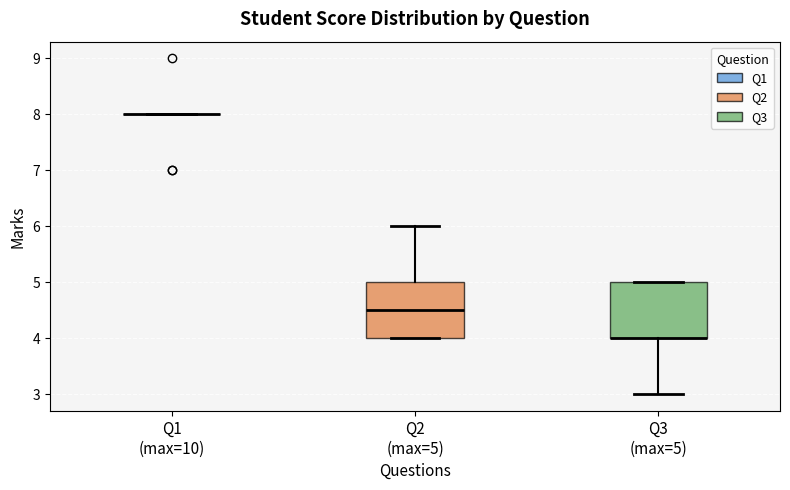

Reading left to right, transcribe this box plot: for each box, give where its median line is, the range the box spans, and where its two whiskers end, as read against the y-axis. The values are not printed on the chart, so give them approximately, as read against the axis.

Q1 (max=10): box collapsed to a line at 8.0, whiskers 8.0 to 8.0
Q2 (max=5): median 4.5, box 4.0 to 5.0, whiskers 4.0 to 6.0
Q3 (max=5): median 4.0 (drawn on the box's lower edge), box 4.0 to 5.0, whiskers 3.0 to 5.0